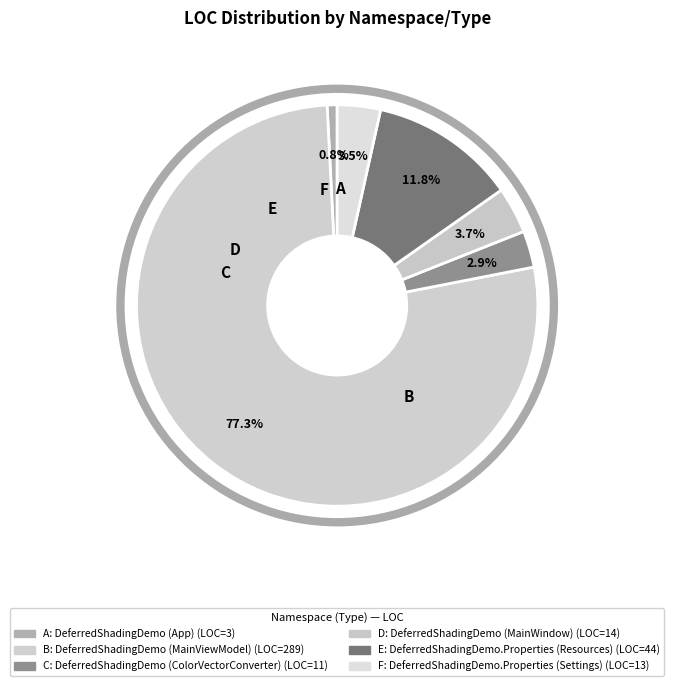

How many segments does this pie chart have?

6